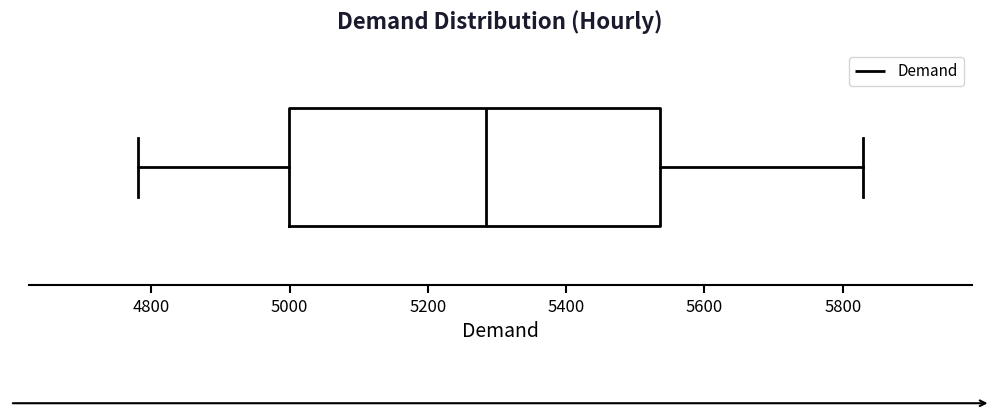

Read this box plot against the x-axis: the position of the median line, the range covered by the box, and the ends of both whiskers. The values are not printed on the chart, so give them approximately, as read against the axis.

median 5280, box 5000 to 5540, whiskers 4780 to 5820